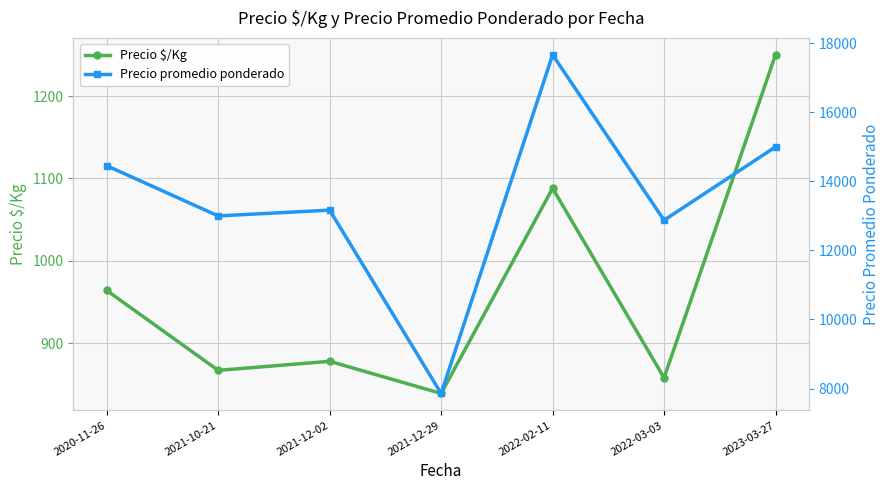

What is the difference between the Precio $/Kg values at 2021-12-02 and 2023-03-27?

372